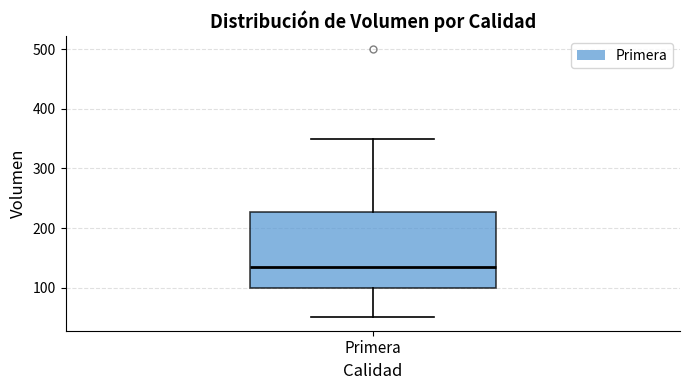

Transcribe this box plot: give where the median line is, the range the box spans, and where the two whiskers end, as read against the y-axis. The values are not printed on the chart, so give them approximately, as read against the axis.

median 130, box 100 to 230, whiskers 50 to 350